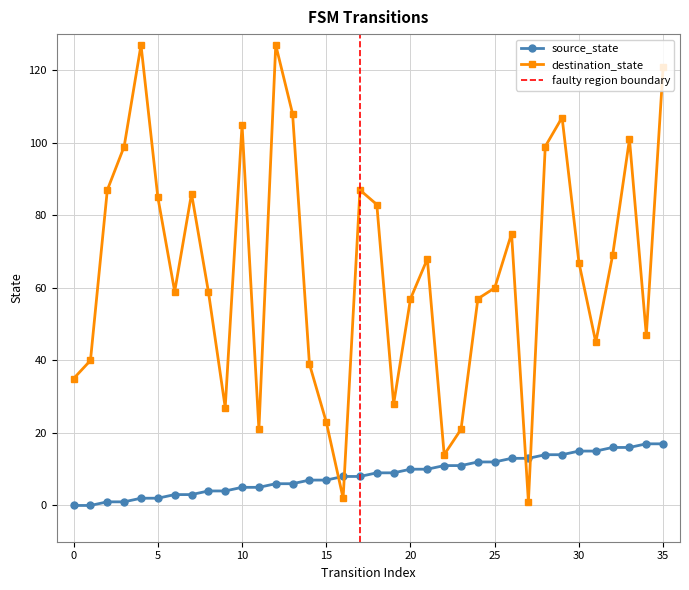

Which has a higher value, 15 or 3?

15